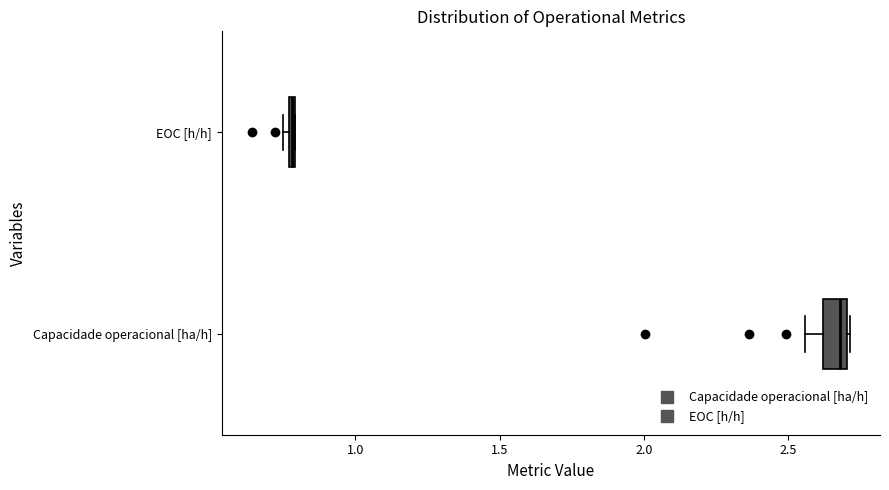

Where is the right edge of the box for Capacidade operacional [ha/h] on the x-axis? The values are not printed on the chart, so give them approximately, as read against the axis.

2.70